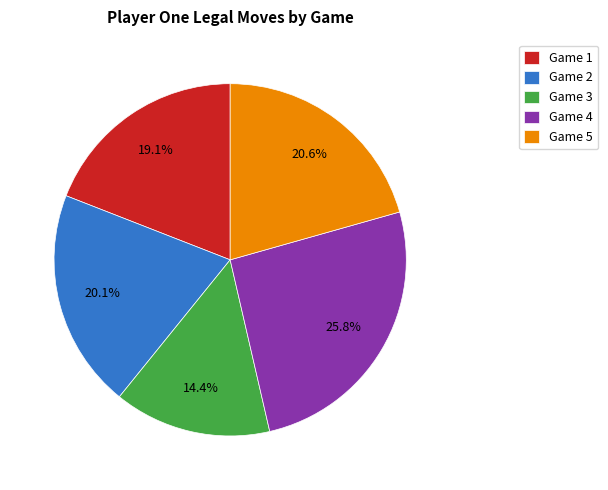

Combined, what portion of the pie is Game 4 and Game 3?

40.2%